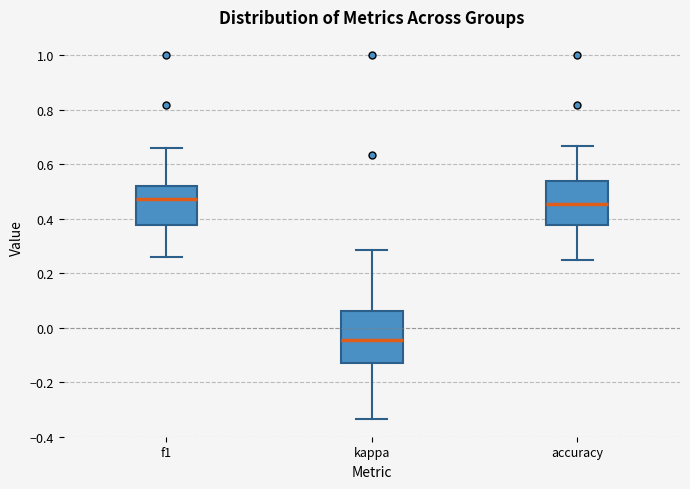

Which box is the tallest, from its lower edge to its upper edge?

kappa